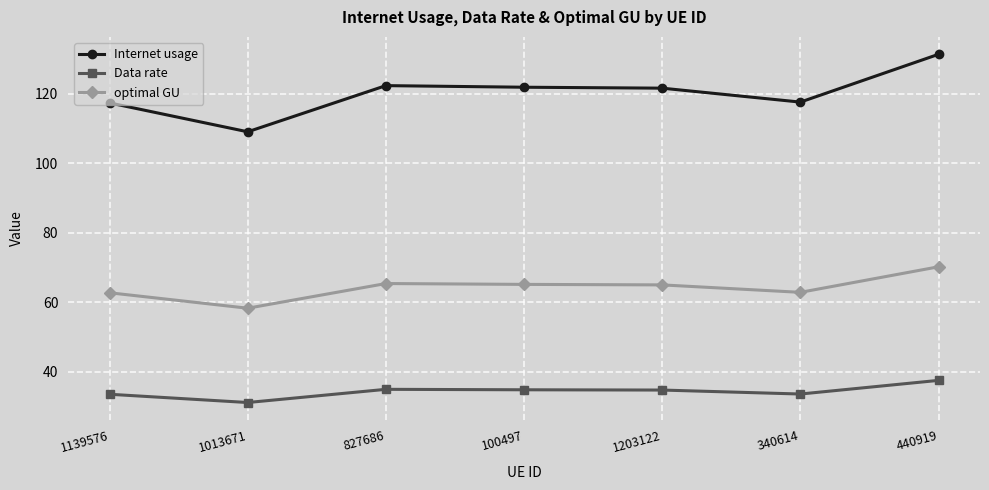

In optimal GU, how many points are higher than both neighbors (excluding endpoints)?

1